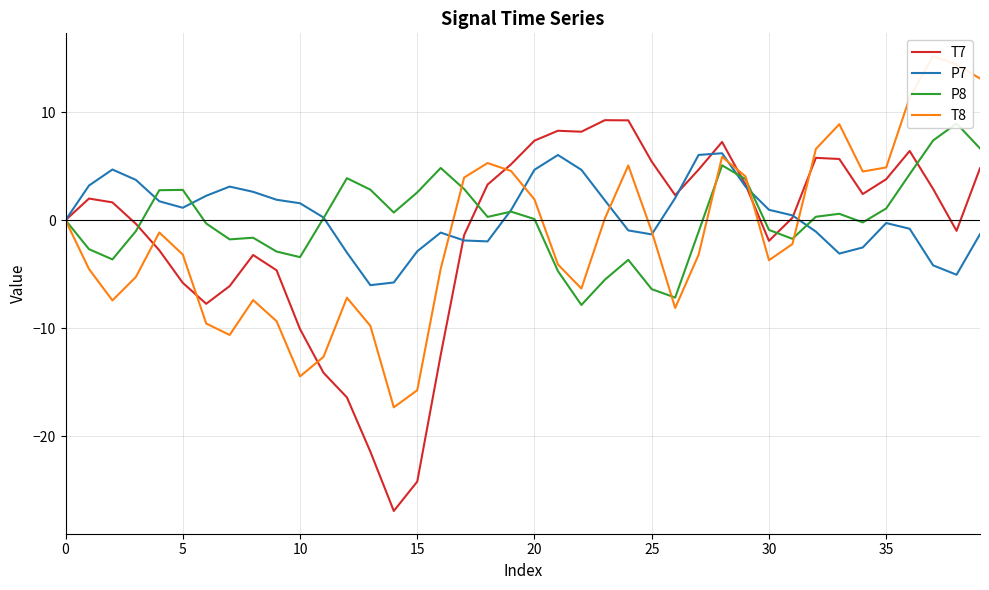

Is the value of T8 at 10 greater than the value of T7 at 25?

No